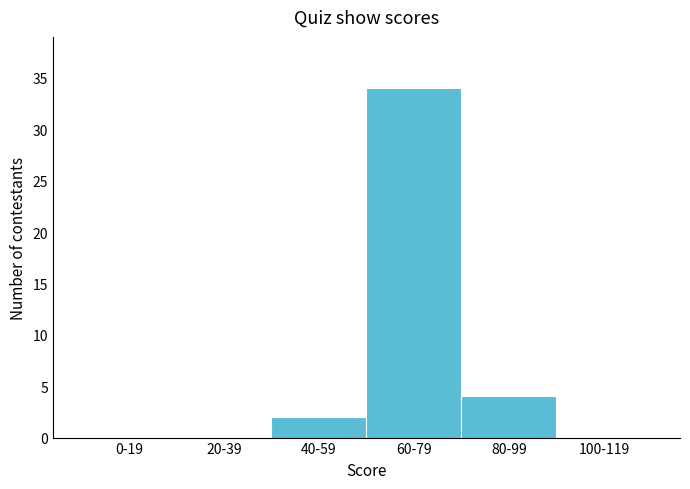

Reading left to right, extract all data points from this chart.

0-19=0	20-39=0	40-59=2	60-79=34	80-99=4	100-119=0